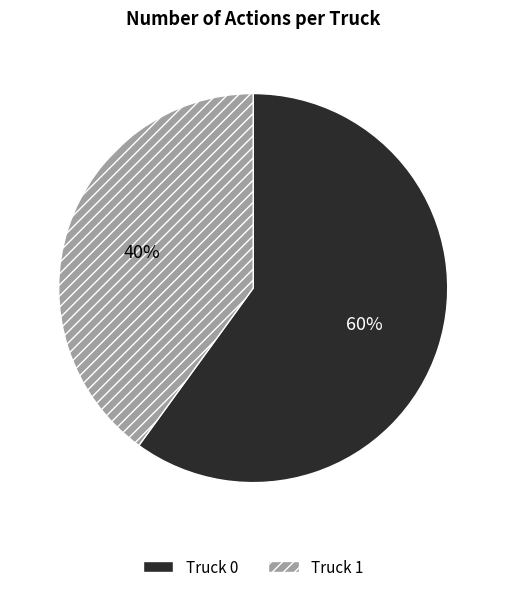

What is the largest slice in the pie chart?

Truck 0